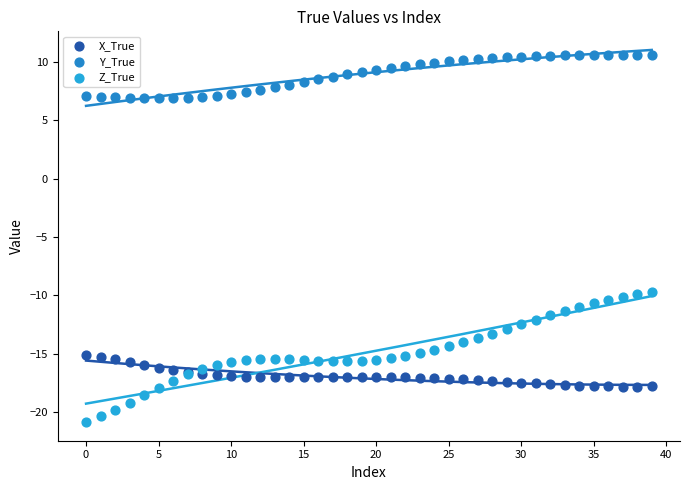

Which series has the widest spread of Y values?

Z_True